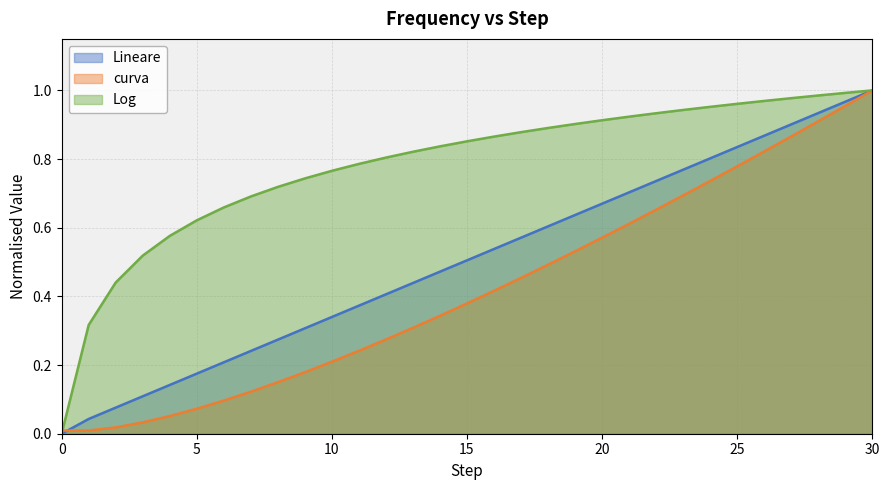

What is the value of the curva point at the 24th from the left?

0.7